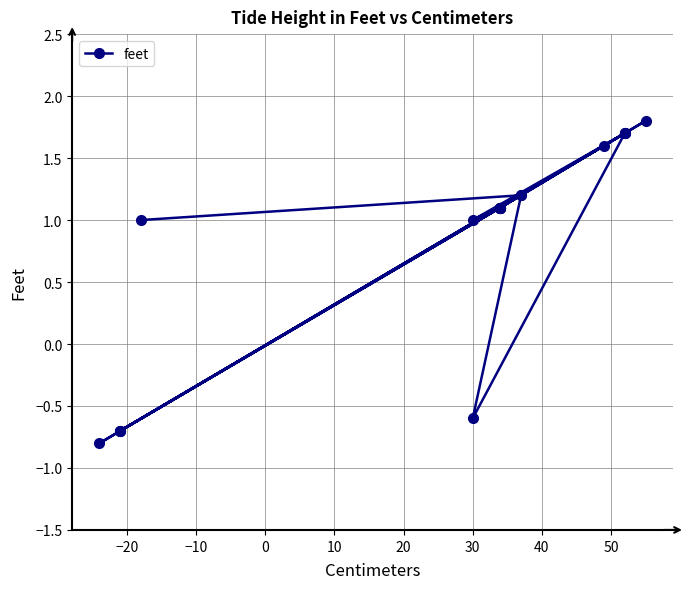

What is the value of the 16th point from the left?

1.7